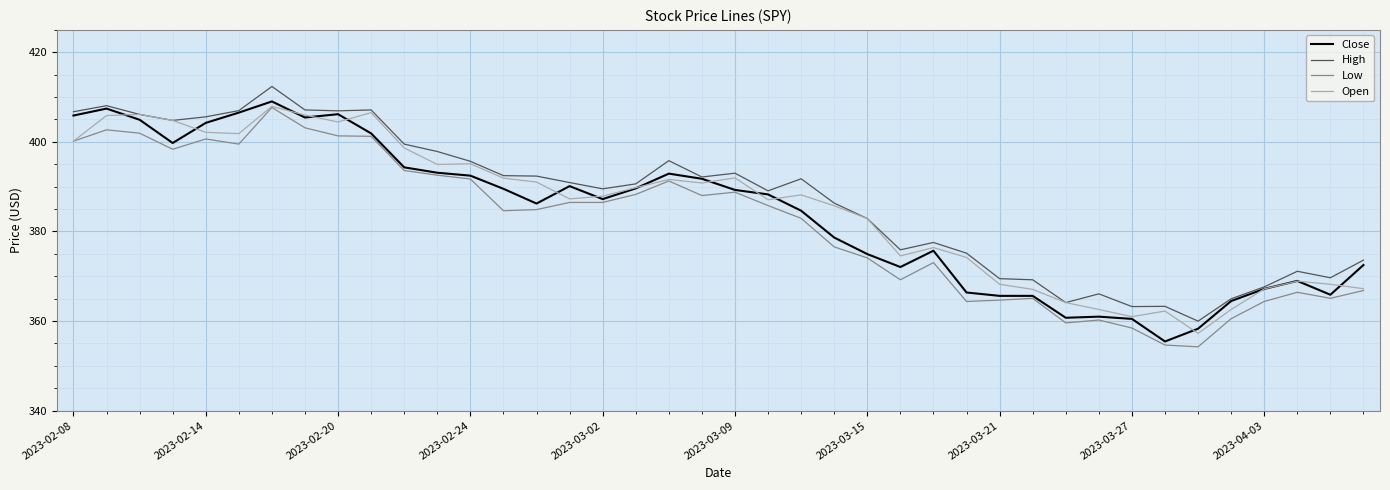

What is the minimum value shown in the chart?

354.2